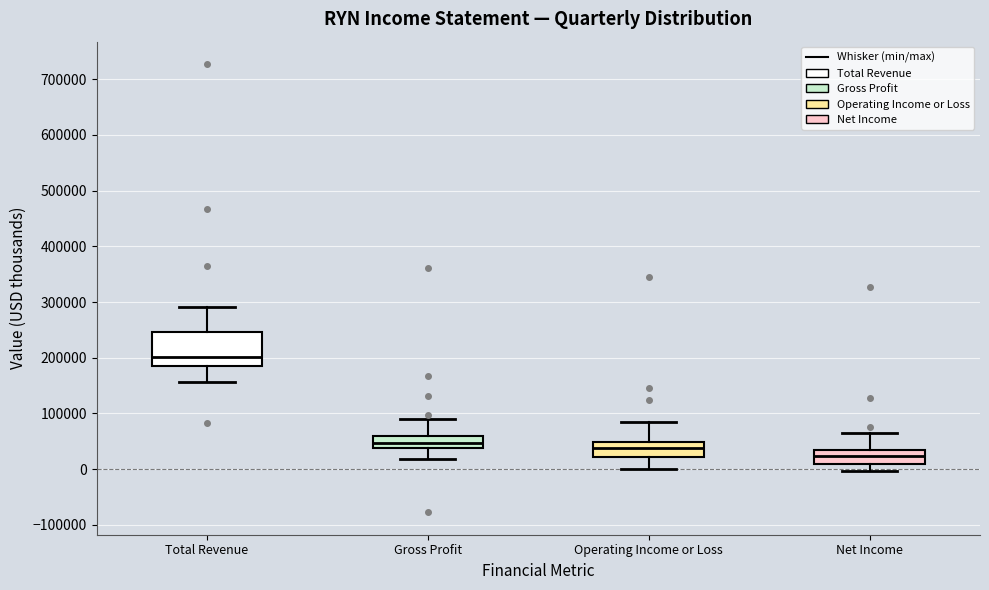

Reading left to right, read every box against the y-axis: the position of its median line, the range the box covers, and the ends of its whiskers. The values are not printed on the chart, so give them approximately, as read against the axis.

Total Revenue: median 200000, box 180000 to 250000, whiskers 160000 to 290000
Gross Profit: median 50000, box 40000 to 60000, whiskers 20000 to 90000
Operating Income or Loss: median 40000, box 20000 to 50000, whiskers 0 to 80000
Net Income: median 20000, box 10000 to 40000, whiskers 0 to 60000